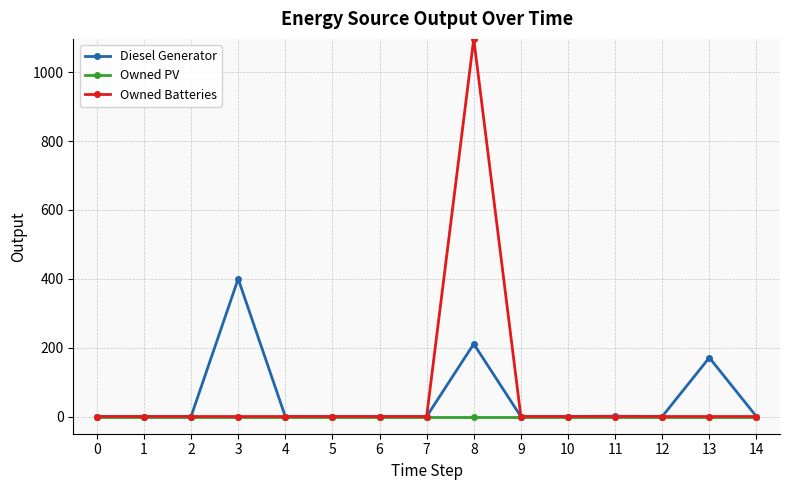

True or false: Diesel Generator has more than 1 interior local peaks.

True